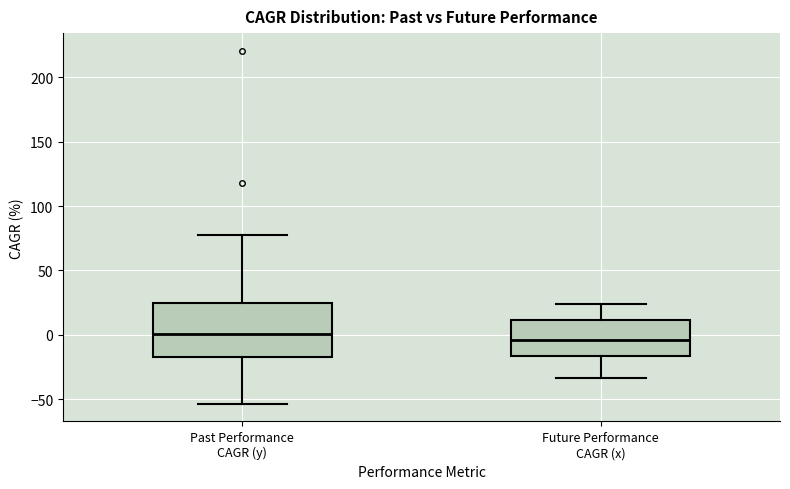

Reading left to right, transcribe this box plot: for each box, give where its median line is, the range the box spans, and where its two whiskers end, as read against the y-axis. The values are not printed on the chart, so give them approximately, as read against the axis.

Past Performance CAGR (y): median 0, box -15 to 25, whiskers -55 to 75
Future Performance CAGR (x): median -5, box -15 to 10, whiskers -35 to 25